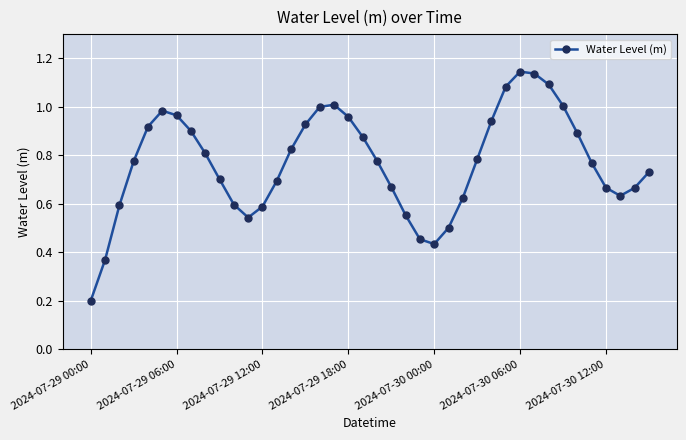

True or false: the data has more than 1 interior local peaks.

True